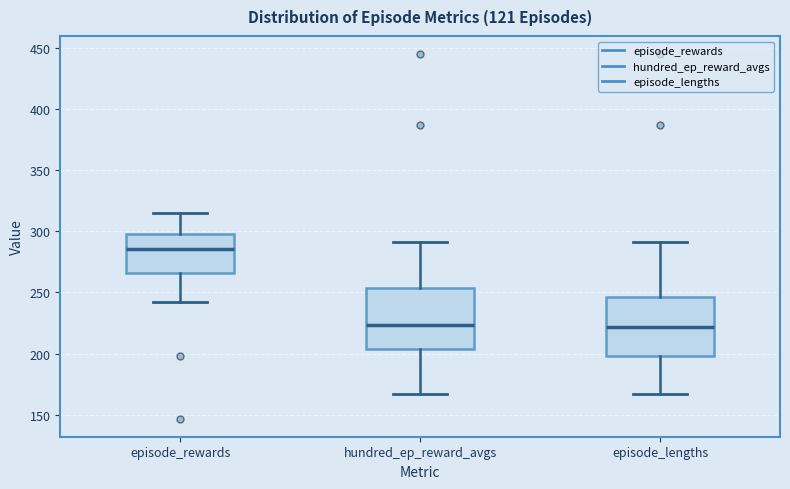

Reading left to right, transcribe this box plot: for each box, give where its median line is, the range the box spans, and where its two whiskers end, as read against the y-axis. The values are not printed on the chart, so give them approximately, as read against the axis.

episode_rewards: median 285, box 265 to 300, whiskers 240 to 315
hundred_ep_reward_avgs: median 225, box 205 to 255, whiskers 165 to 290
episode_lengths: median 220, box 200 to 245, whiskers 165 to 290